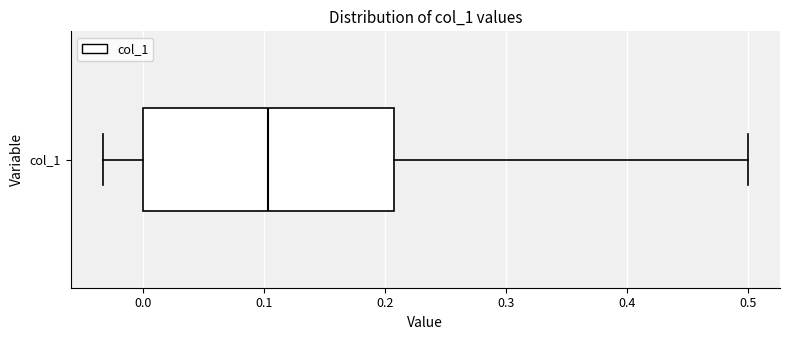

Read this box plot against the x-axis: the position of the median line, the range covered by the box, and the ends of both whiskers. The values are not printed on the chart, so give them approximately, as read against the axis.

median 0.10, box 0.00 to 0.21, whiskers -0.03 to 0.50